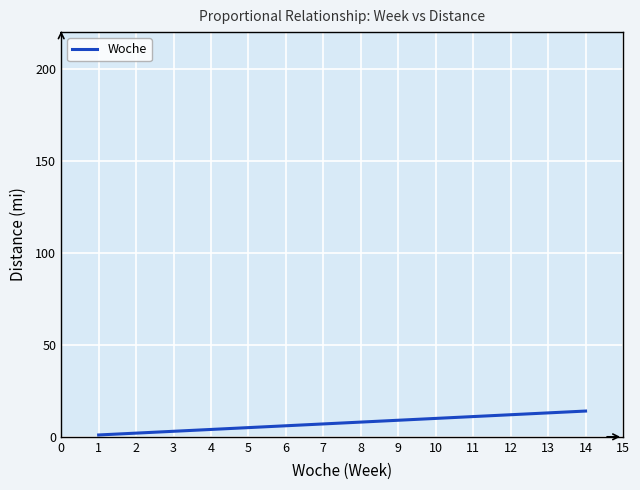

Is it true that the value at 14 is 14?

True